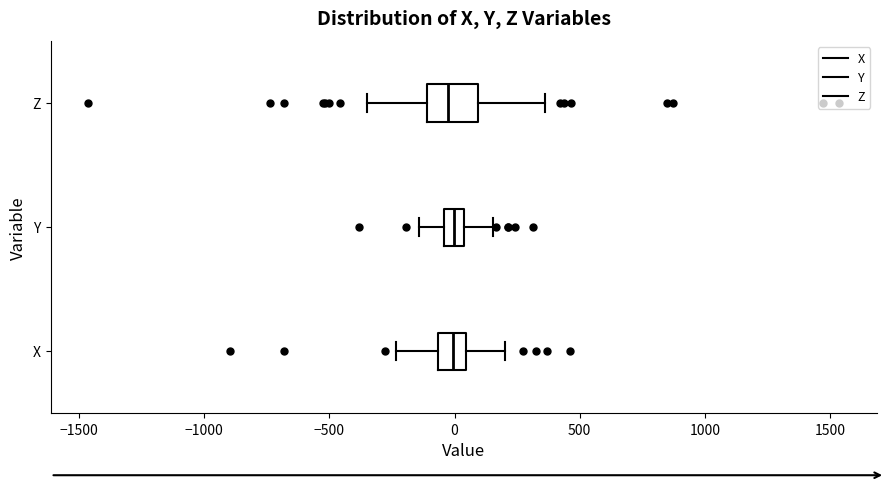

Where is the left edge of the box for X on the x-axis? The values are not printed on the chart, so give them approximately, as read against the axis.

-50